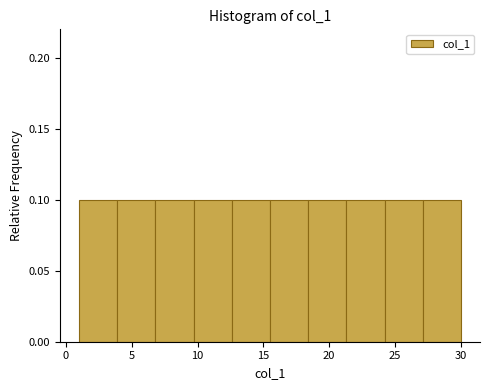

How tall is the bar that spans 12.6 to 15.5 on the x-axis? Neither the bar edges nor the heights are printed on the chart, so give them approximately, as read against the axes.

0.1